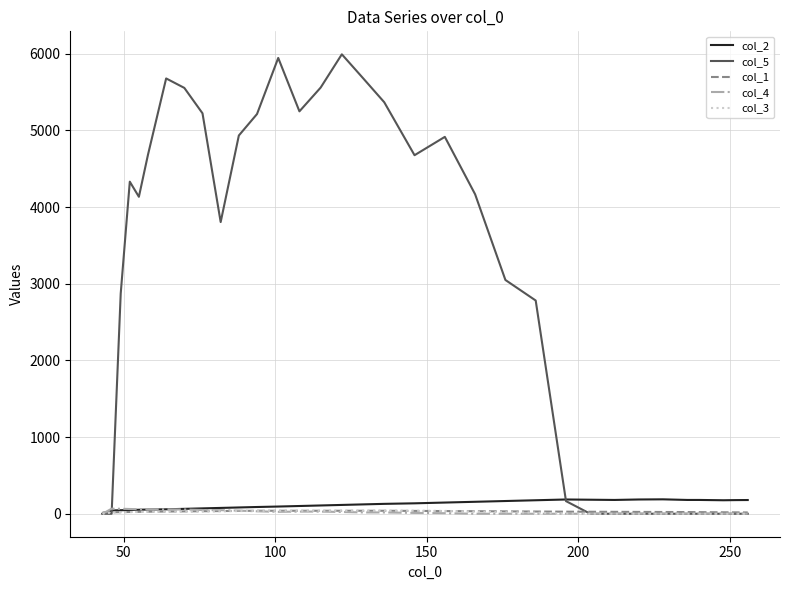

Which series has the largest total across all categories?

col_5